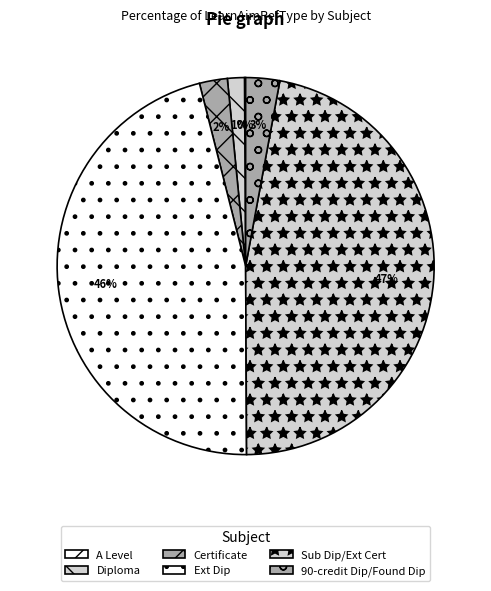

How many segments does this pie chart have?

6